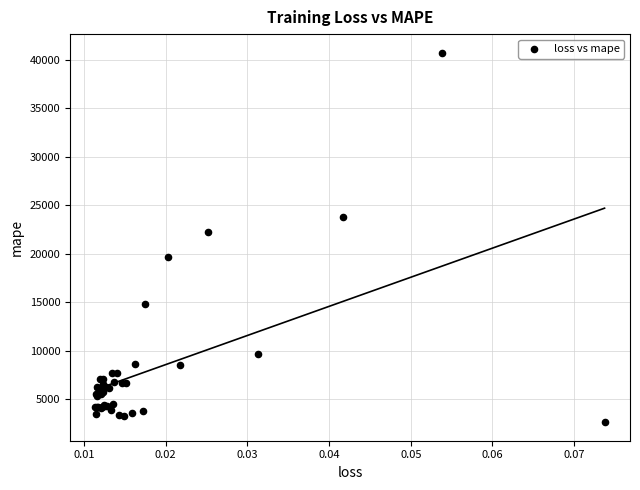

What Y value in the scatter plot is closest to 21694?

22204.4